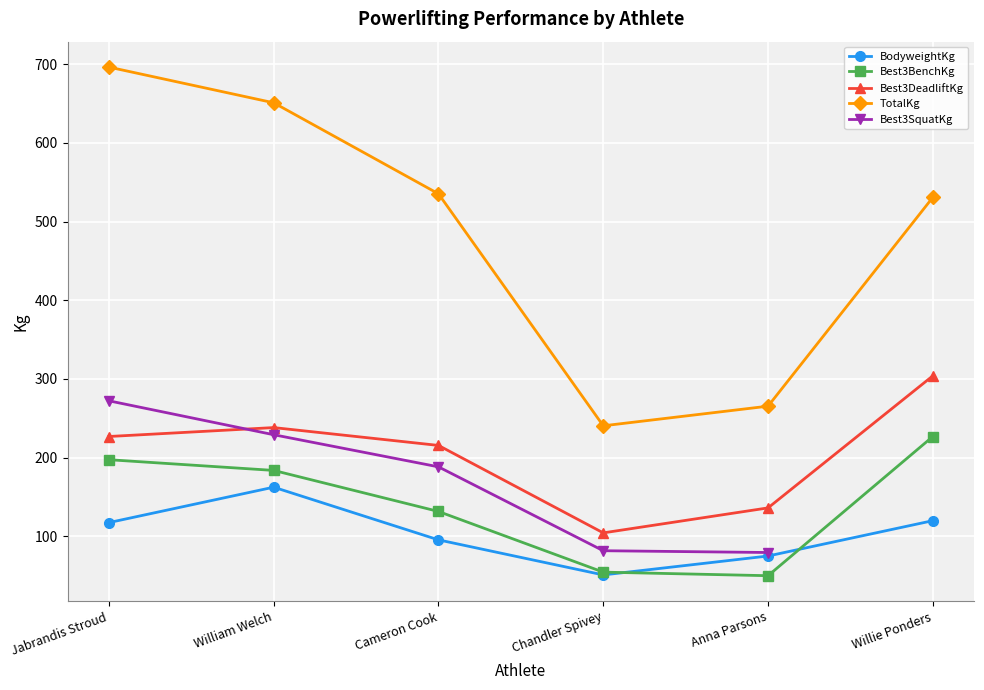

Is this an area chart (filled region under the line)?

No